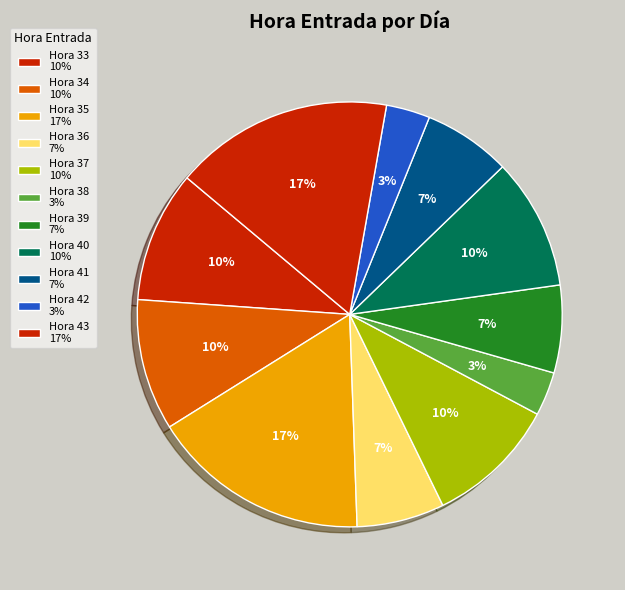

Does any single category account for the majority?

No